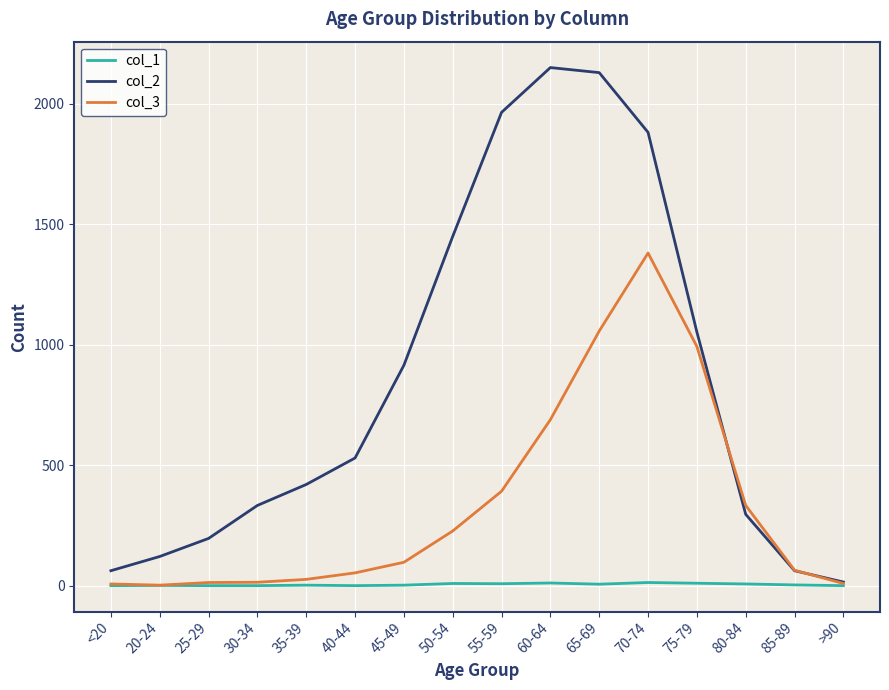

The value of col_3 at 60-64 is 689. True or false?

True